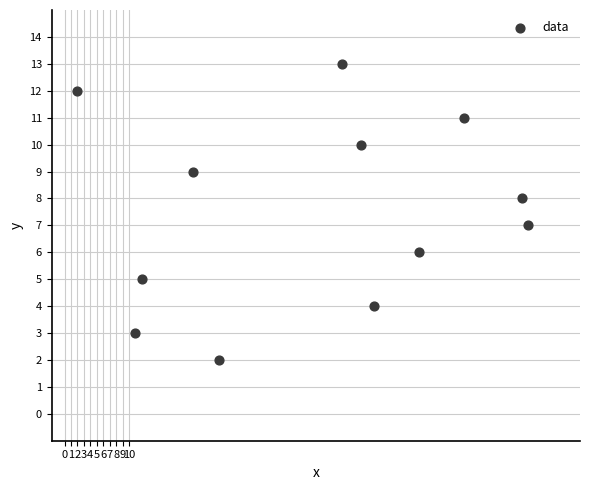

What is the range of Y values (max minus min)?

11